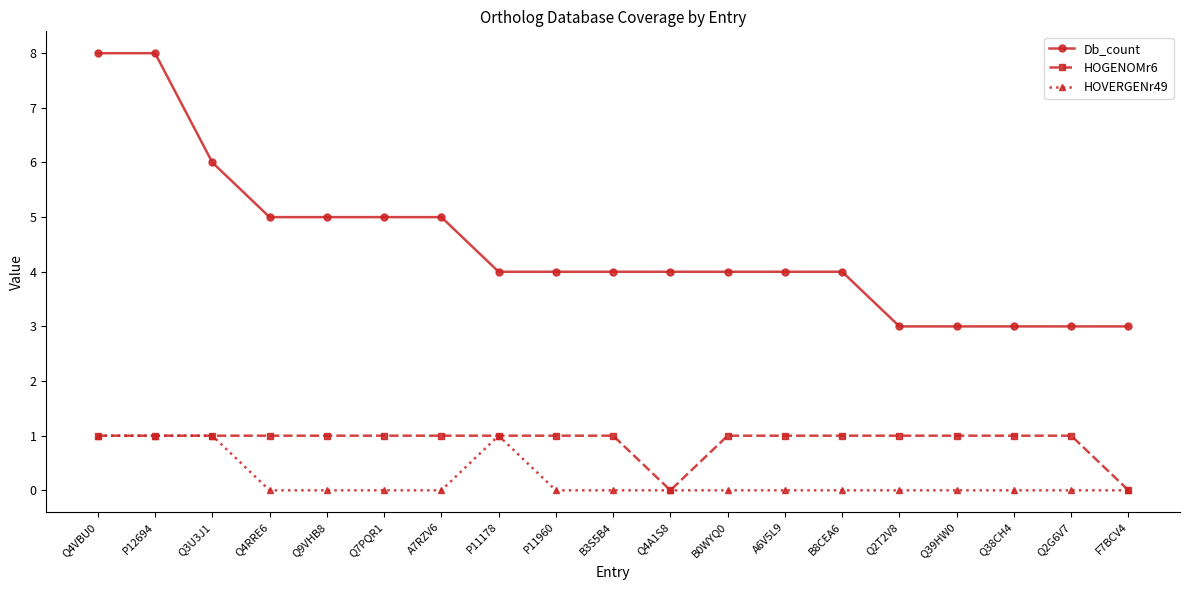

Reading left to right, what are all the values shown in this chart?

Db_count: Q4VBU0=8	P12694=8	Q3U3J1=6	Q4RRE6=5	Q9VHB8=5	Q7PQR1=5	A7RZV6=5	P11178=4	P11960=4	B3S5B4=4	Q4A1S8=4	B0WYQ0=4	A6V5L9=4	B8CEA6=4	Q2T2V8=3	Q39HW0=3	Q38CH4=3	Q2G6V7=3	F7BCV4=3
HOGENOMr6: Q4VBU0=1	P12694=1	Q3U3J1=1	Q4RRE6=1	Q9VHB8=1	Q7PQR1=1	A7RZV6=1	P11178=1	P11960=1	B3S5B4=1	Q4A1S8=0	B0WYQ0=1	A6V5L9=1	B8CEA6=1	Q2T2V8=1	Q39HW0=1	Q38CH4=1	Q2G6V7=1	F7BCV4=0
HOVERGENr49: Q4VBU0=1	P12694=1	Q3U3J1=1	Q4RRE6=0	Q9VHB8=0	Q7PQR1=0	A7RZV6=0	P11178=1	P11960=0	B3S5B4=0	Q4A1S8=0	B0WYQ0=0	A6V5L9=0	B8CEA6=0	Q2T2V8=0	Q39HW0=0	Q38CH4=0	Q2G6V7=0	F7BCV4=0